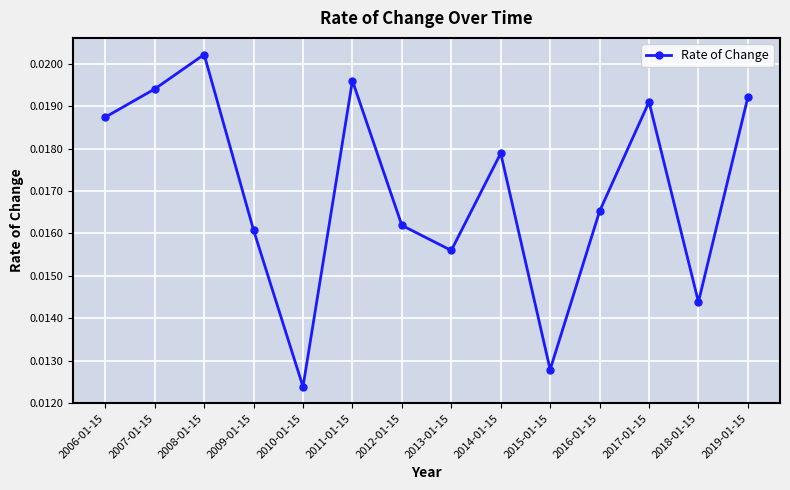

Which category has the lowest value across all series?

2010-01-15